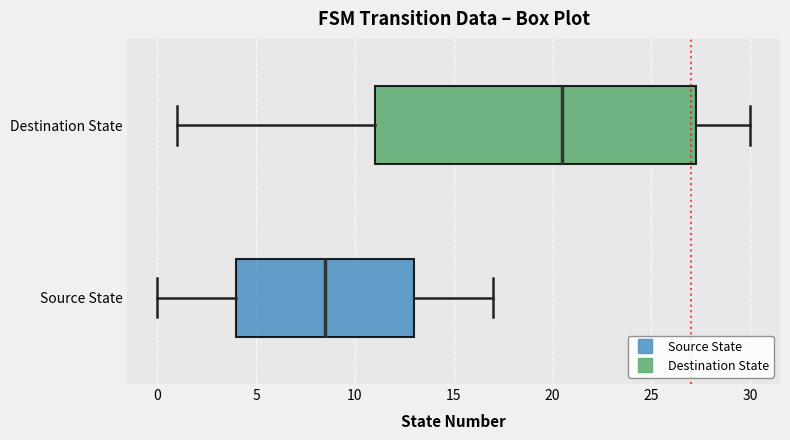

Reading bottom to top, transcribe this box plot: for each box, give where its median line is, the range the box spans, and where its two whiskers end, as read against the x-axis. The values are not printed on the chart, so give them approximately, as read against the axis.

Source State: median 8.5, box 4.0 to 13.0, whiskers 0.0 to 17.0
Destination State: median 20.5, box 11.0 to 27.5, whiskers 1.0 to 30.0